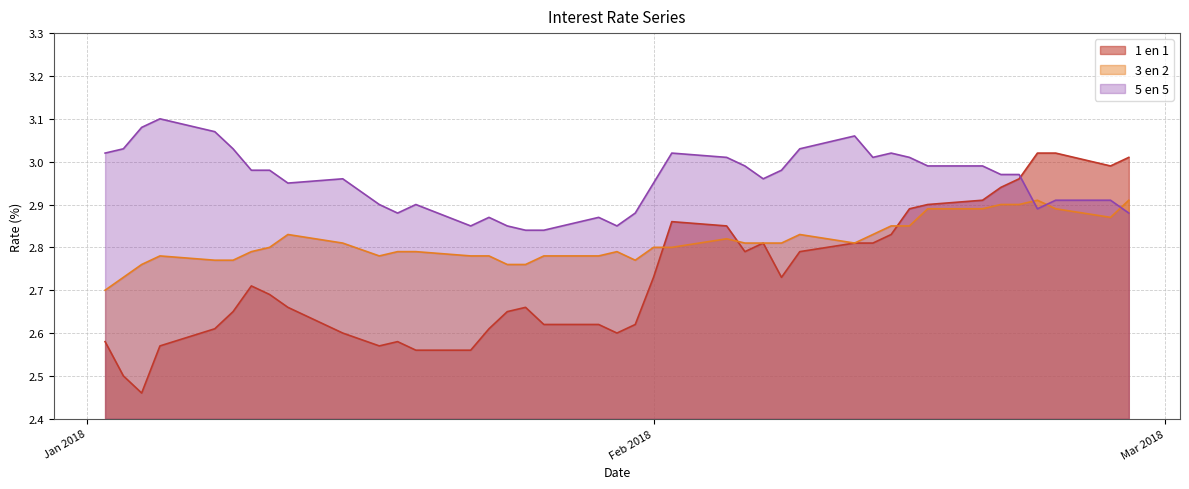

What position from the right is 20-02-2018?

6